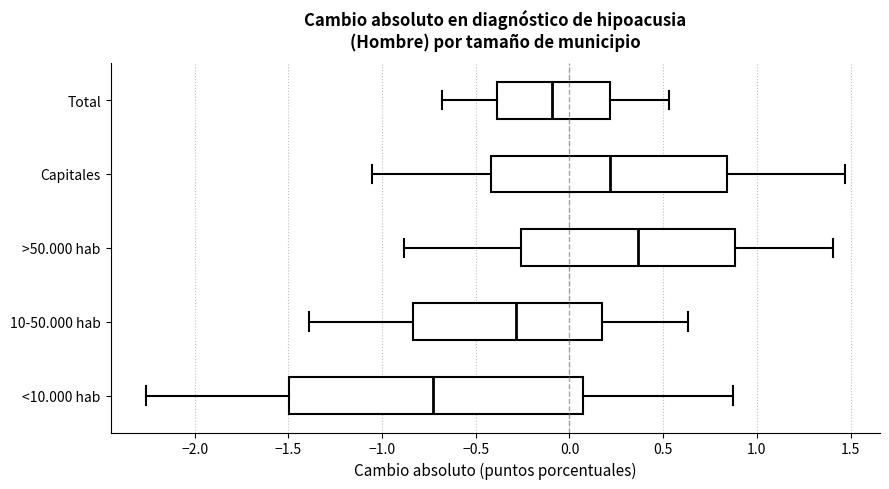

Which box's median line is the furthest to the right?

>50.000 hab